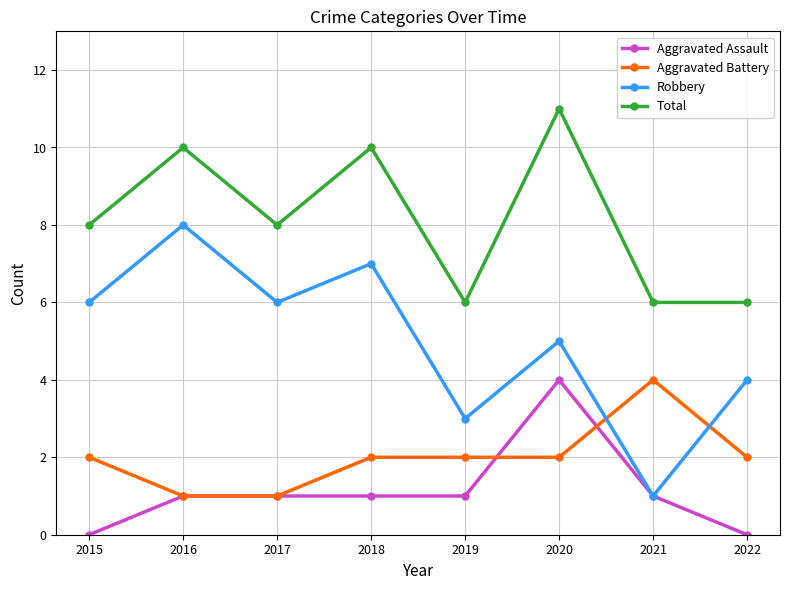

Which series has the widest spread of values?

Robbery